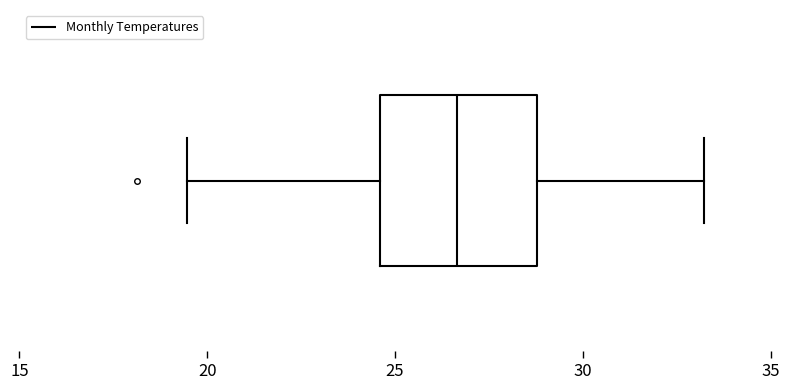

Read this box plot against the x-axis: the position of the median line, the range covered by the box, and the ends of both whiskers. The values are not printed on the chart, so give them approximately, as read against the axis.

median 26.5, box 24.5 to 29.0, whiskers 19.5 to 33.0